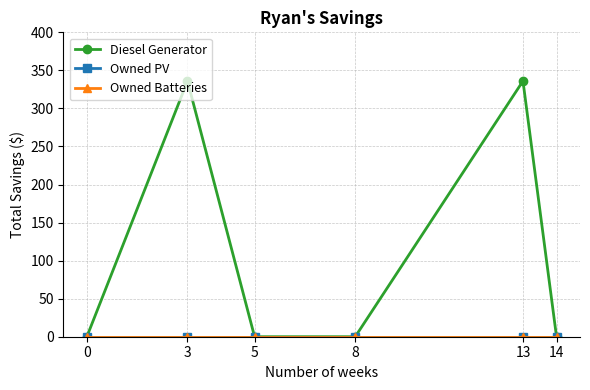

Is this an area chart (filled region under the line)?

No